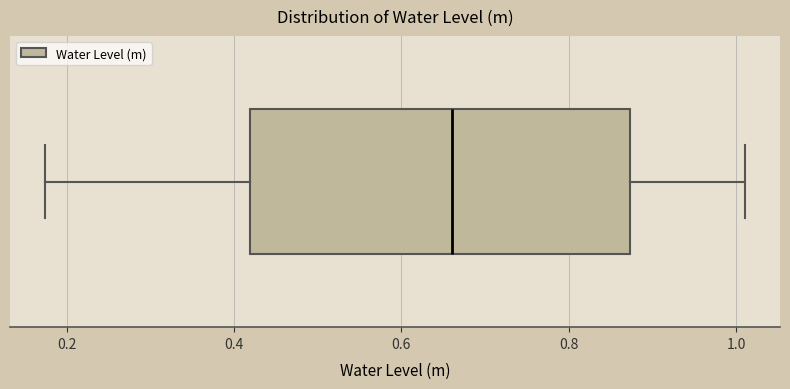

Transcribe this box plot: give where the median line is, the range the box spans, and where the two whiskers end, as read against the x-axis. The values are not printed on the chart, so give them approximately, as read against the axis.

median 0.66, box 0.42 to 0.88, whiskers 0.18 to 1.02